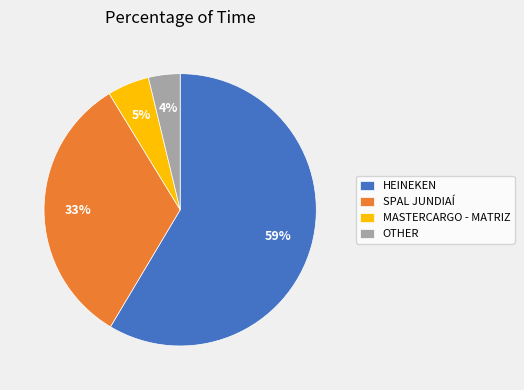

Does any single category account for the majority?

Yes